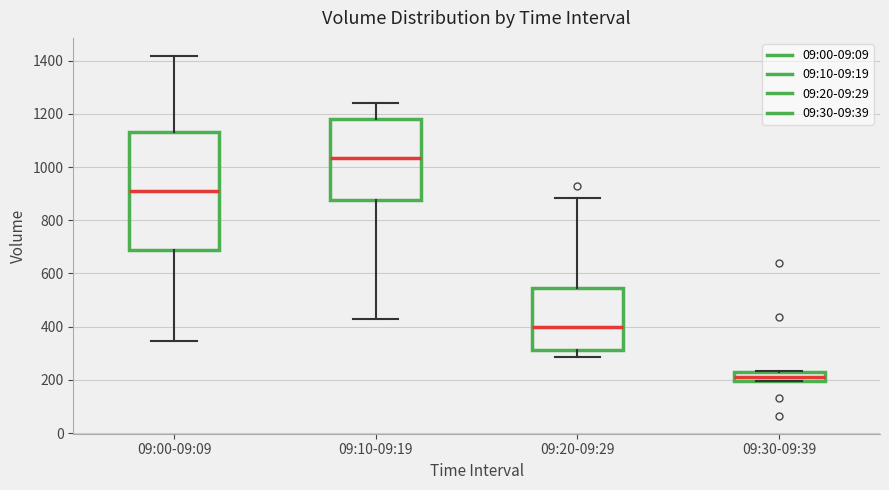

Which box's median line is the lowest?

09:30-09:39